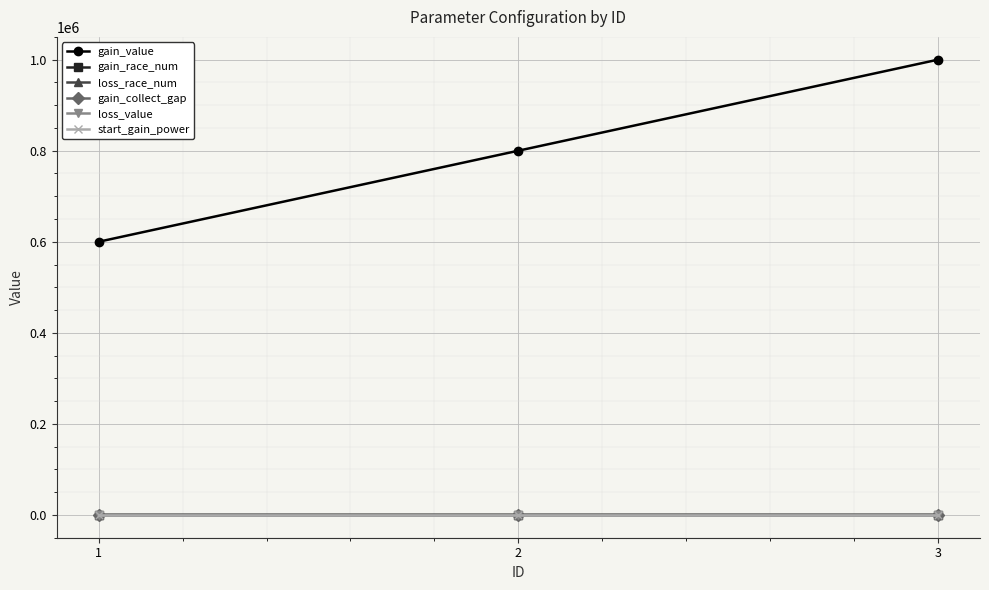

What is the sum of the gain_race_num values at 3 and 2?

50